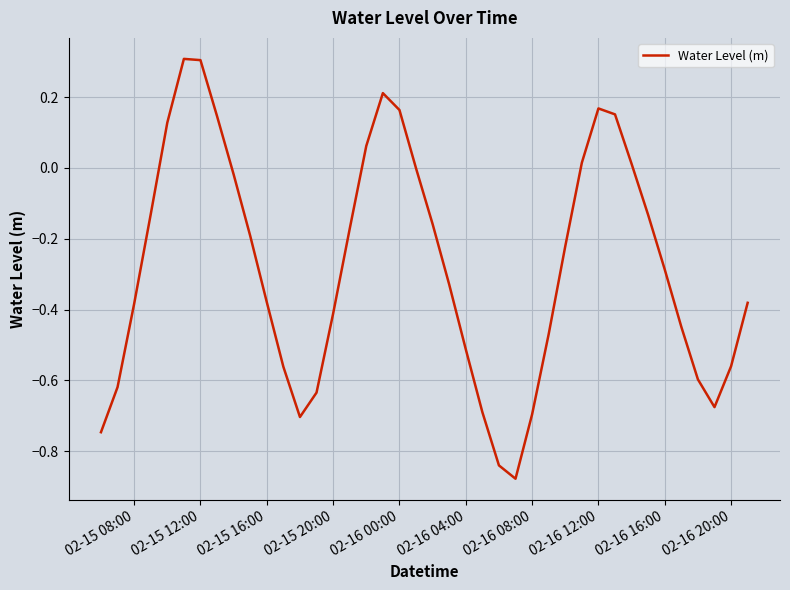

What is the difference between the maximum and minimum values?

1.2